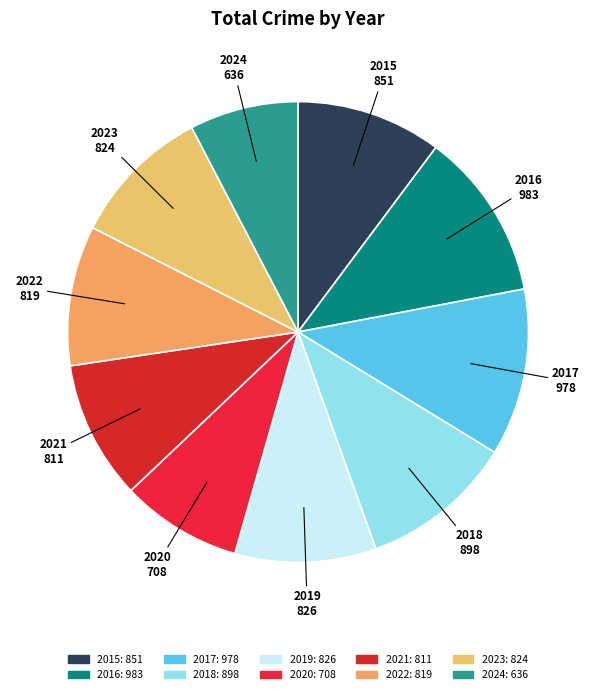

Combined, do 2018 and 2017 account for over 50%?

No